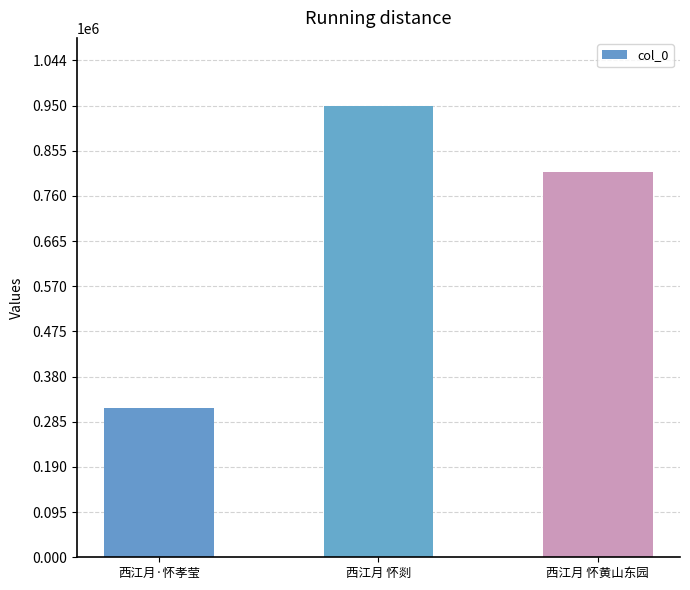

List the labels in order of value, smallest first.

西江月·怀孝莹, 西江月 怀黄山东园, 西江月 怀剡